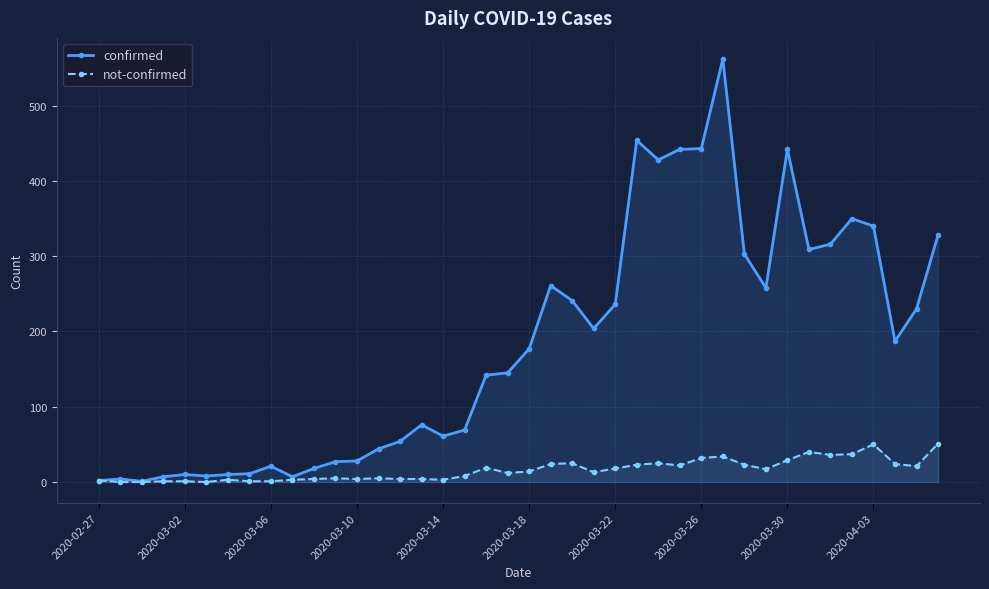

Where does the not-confirmed series first go above 14?

18